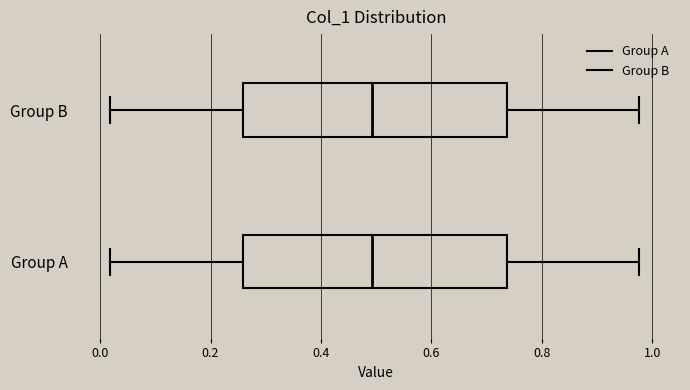

Reading bottom to top, transcribe this box plot: for each box, give where its median line is, the range the box spans, and where its two whiskers end, as read against the x-axis. The values are not printed on the chart, so give them approximately, as read against the axis.

Group A: median 0.50, box 0.26 to 0.74, whiskers 0.02 to 0.98
Group B: median 0.50, box 0.26 to 0.74, whiskers 0.02 to 0.98